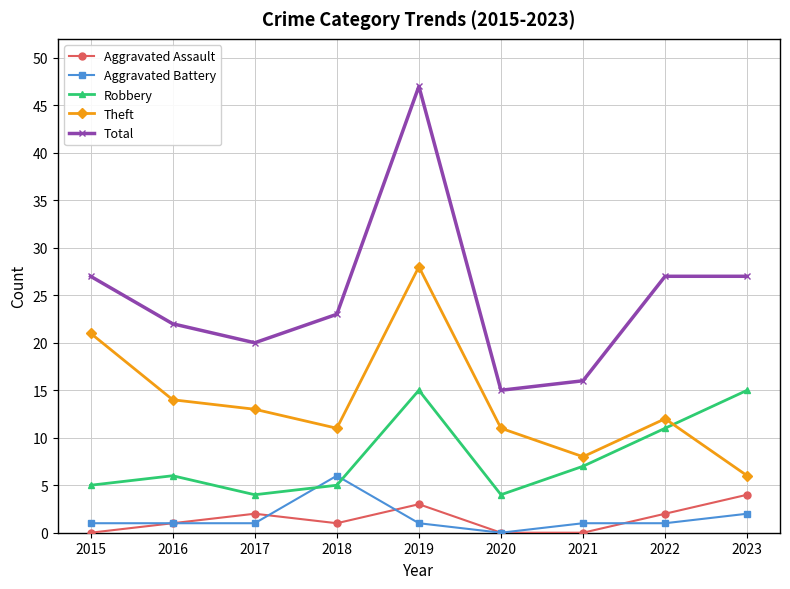

What is the difference between the maximum and second lowest values in the Aggravated Assault series?

4